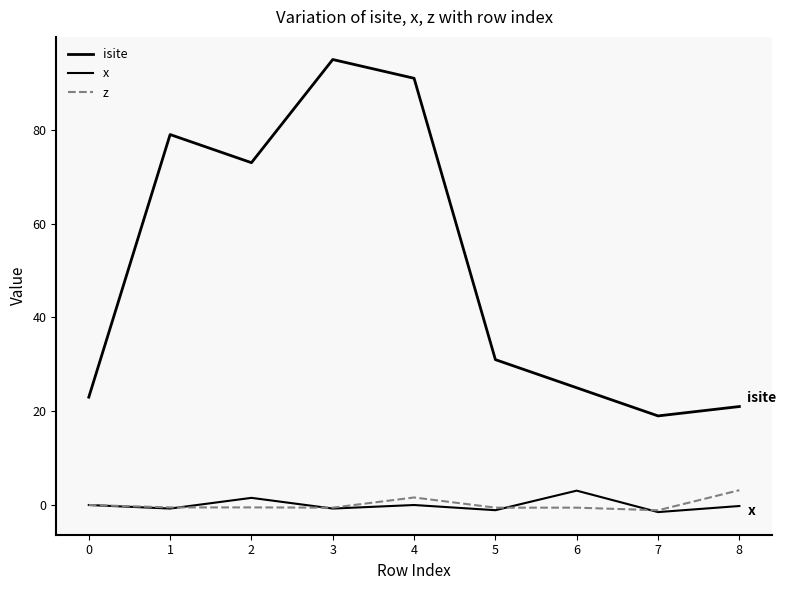

True or false: isite and z intersect in this chart.

False